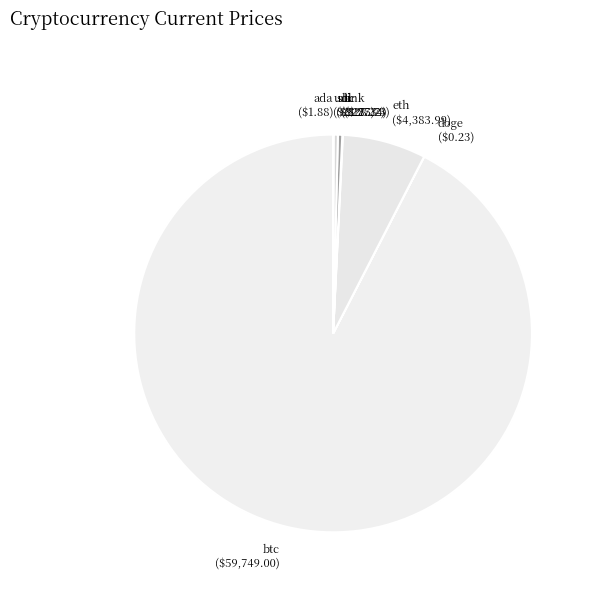

Which category accounts for the majority?

btc